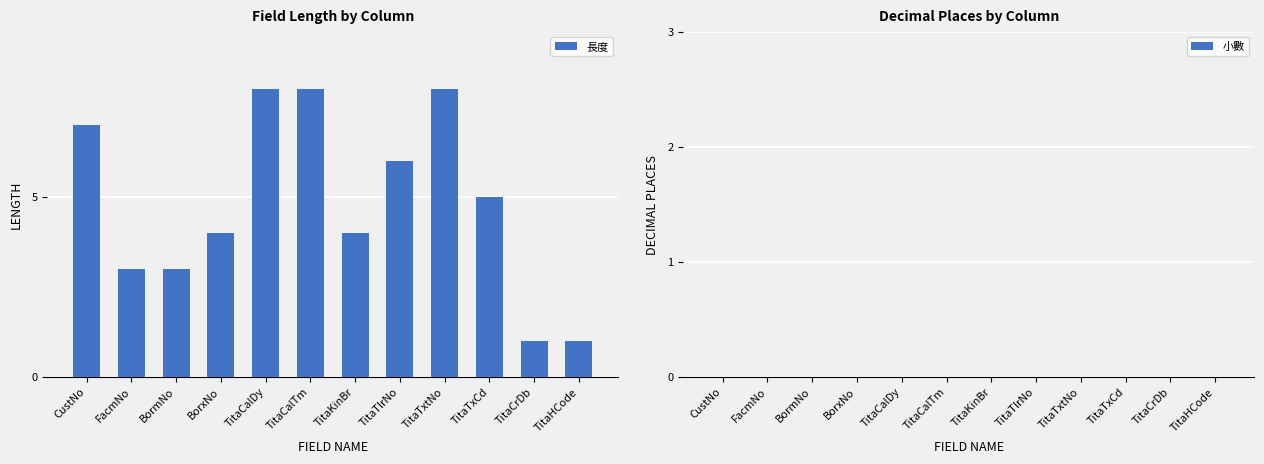

The chart shows a value of 3 at CustNo. True or false?

False